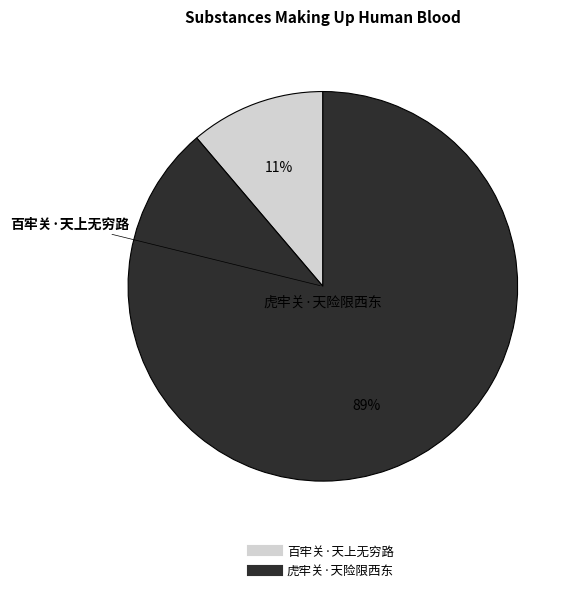

Rank the categories by value from highest to lowest.

虎牢关·天险限西东, 百牢关·天上无穷路